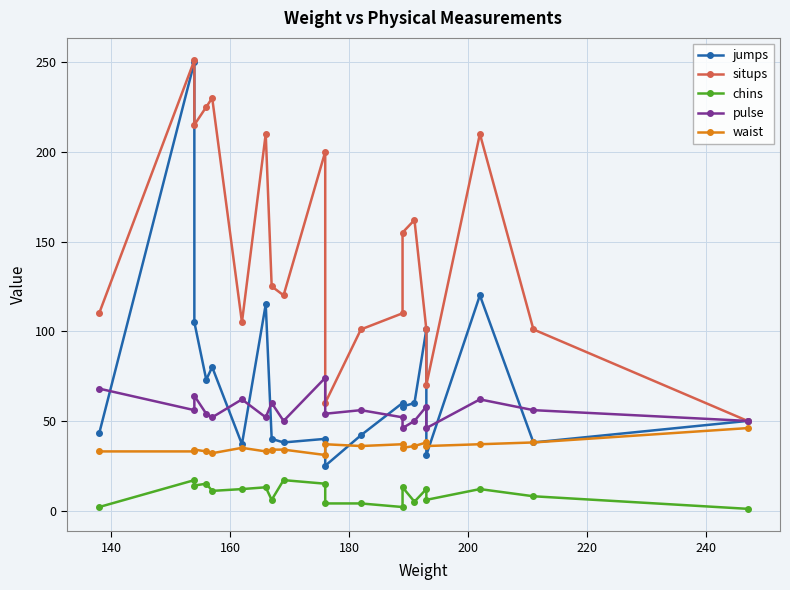

At how many categories does at least one series exceed 201?

6